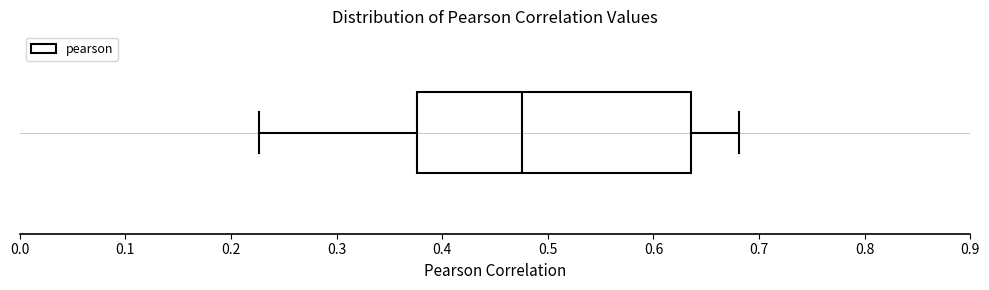

Read this box plot against the x-axis: the position of the median line, the range covered by the box, and the ends of both whiskers. The values are not printed on the chart, so give them approximately, as read against the axis.

median 0.48, box 0.38 to 0.64, whiskers 0.23 to 0.68